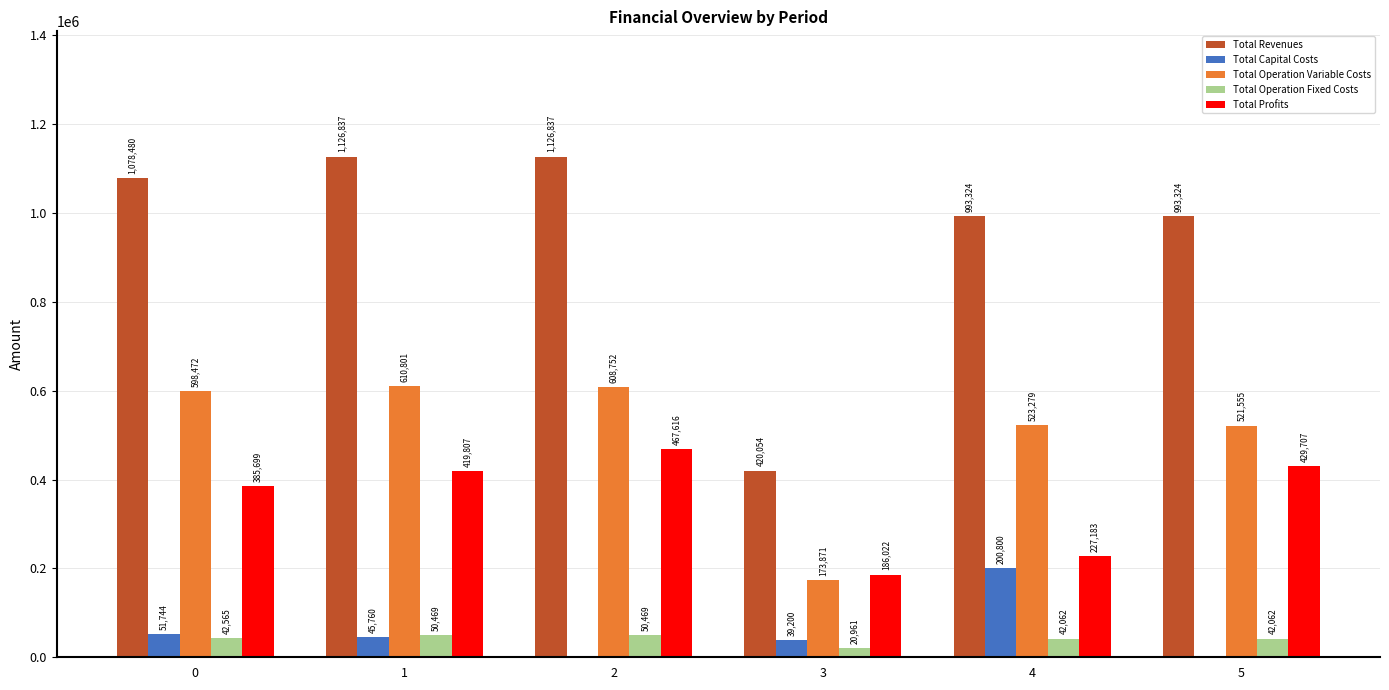

How many groups of bars are there?

6